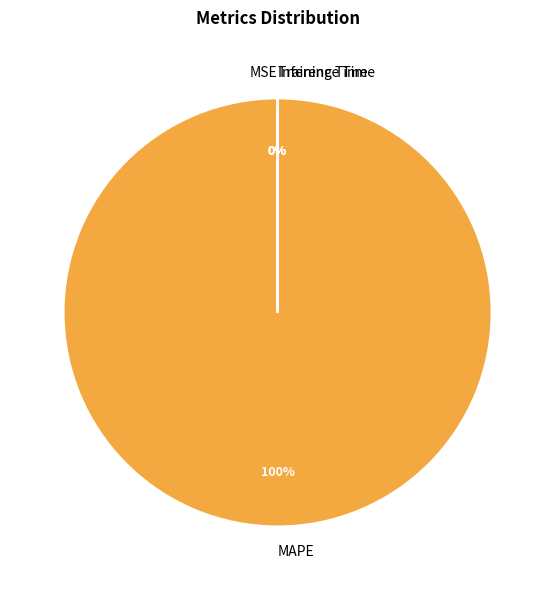

The MAPE slice represents 100% of the pie. True or false?

True